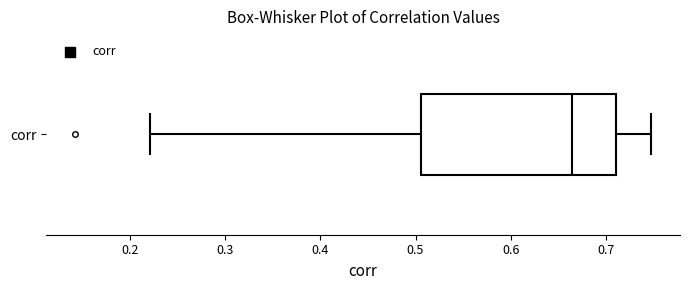

Transcribe this box plot: give where the median line is, the range the box spans, and where the two whiskers end, as read against the x-axis. The values are not printed on the chart, so give them approximately, as read against the axis.

median 0.66, box 0.51 to 0.71, whiskers 0.22 to 0.75